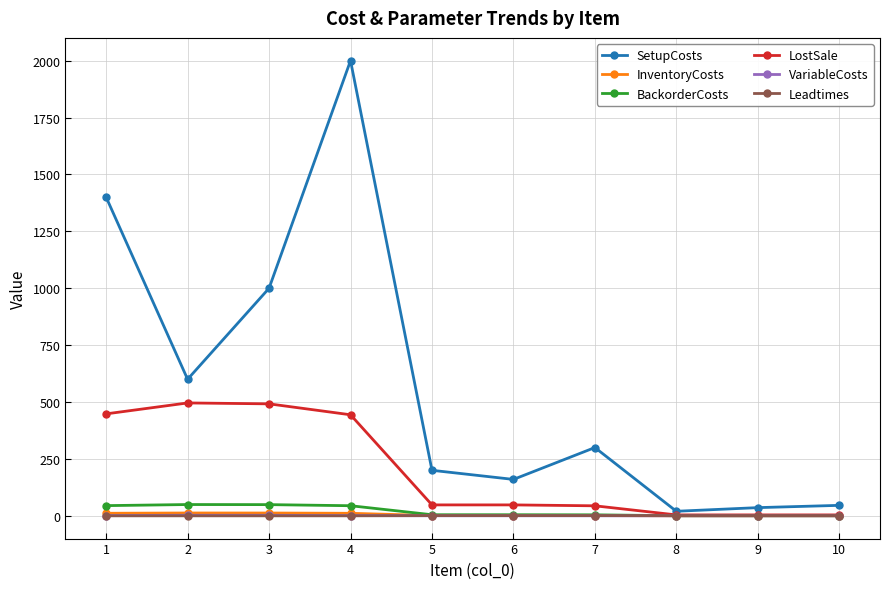

Which series changed the most between 4 and 7?

SetupCosts